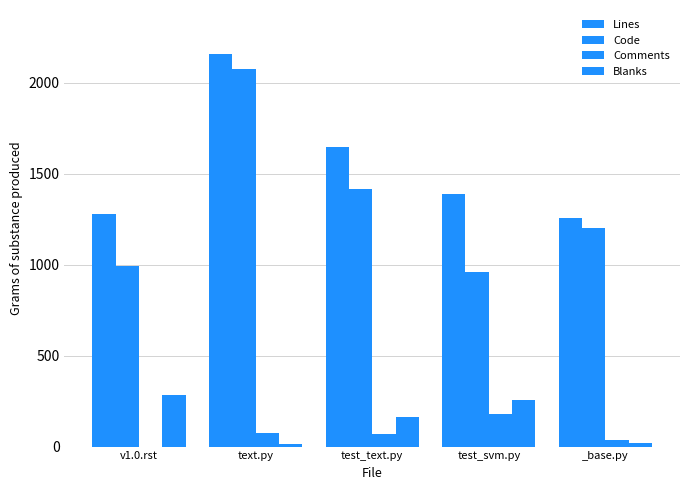

Are the bars grouped side by side (vs. stacked)?

Yes